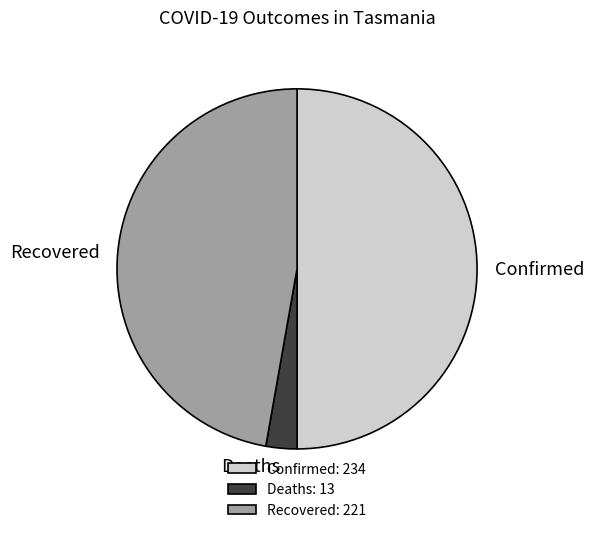

Between Deaths and Confirmed, which is larger?

Confirmed